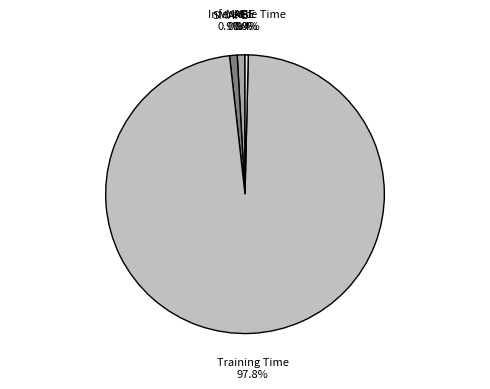

How many slices are in this pie chart?

5